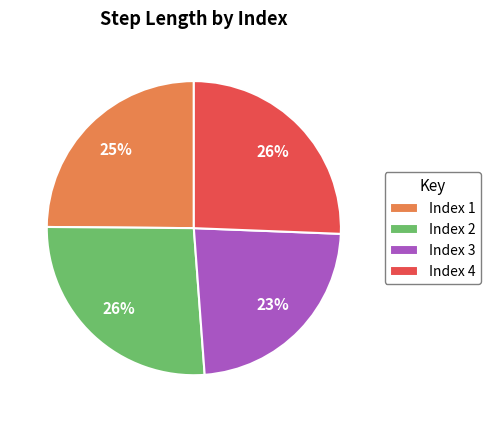

Is the sum of Index 2 and Index 1 greater than half?

Yes